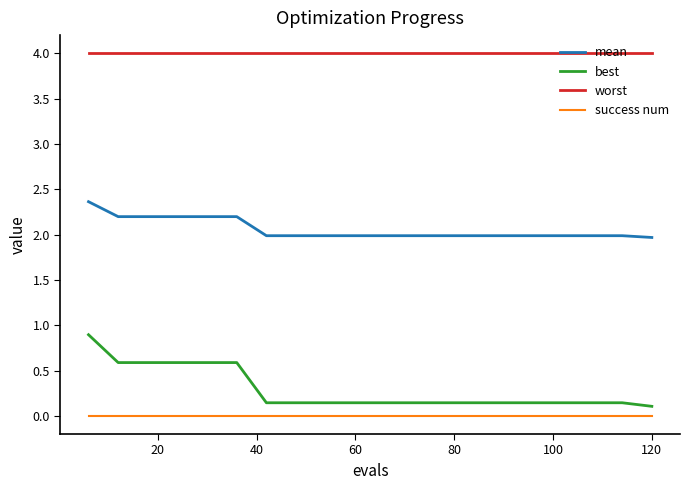

True or false: success num and best intersect in this chart.

False